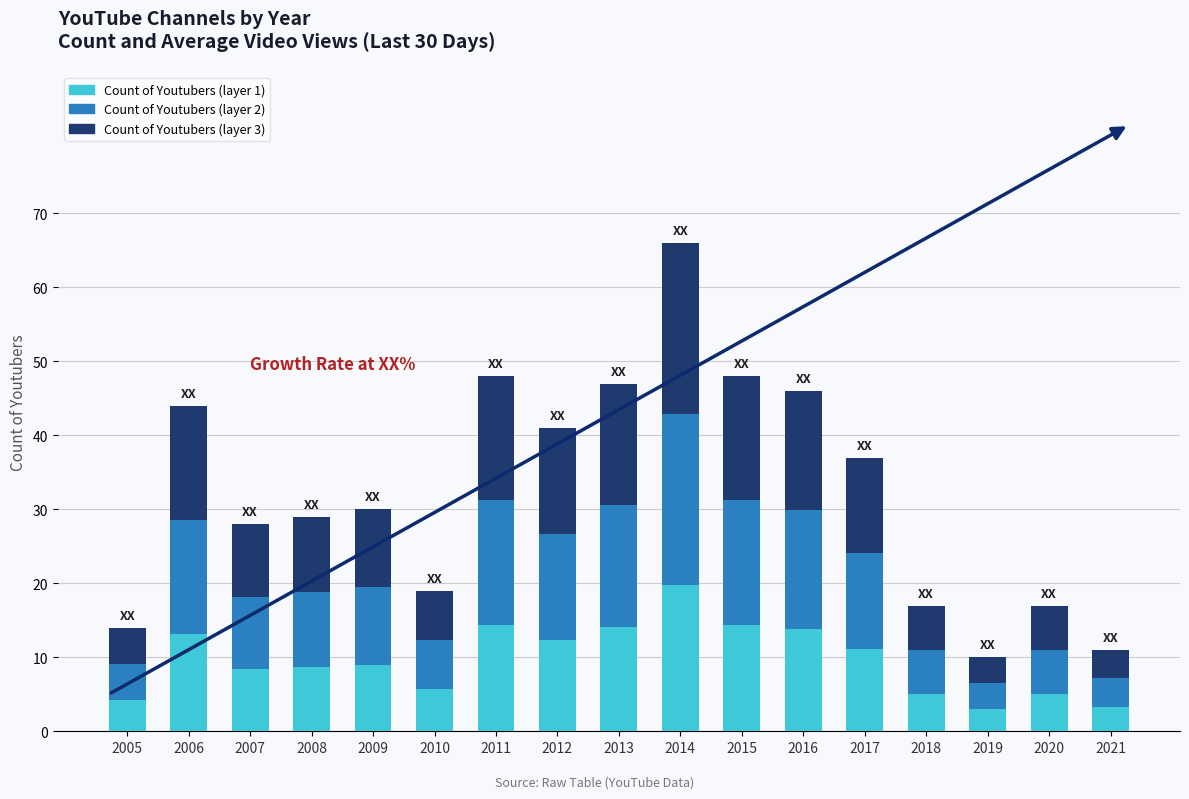

True or false: Count of Youtubers (layer 1) has a value of 3.0 at 2019.

True